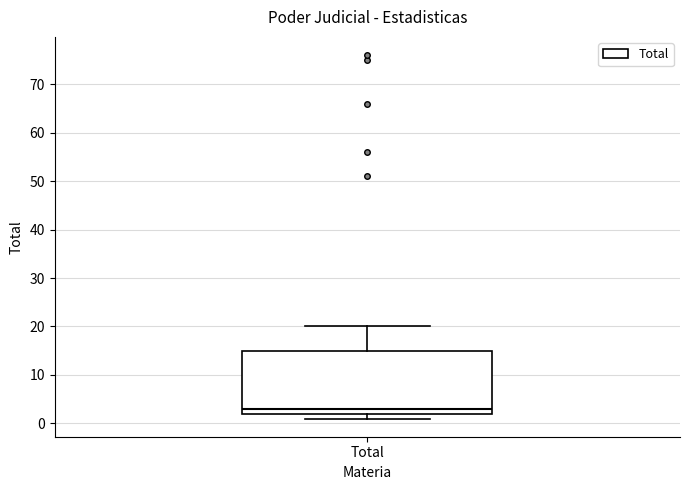

Where is the upper edge of the box for Total on the y-axis? The values are not printed on the chart, so give them approximately, as read against the axis.

15